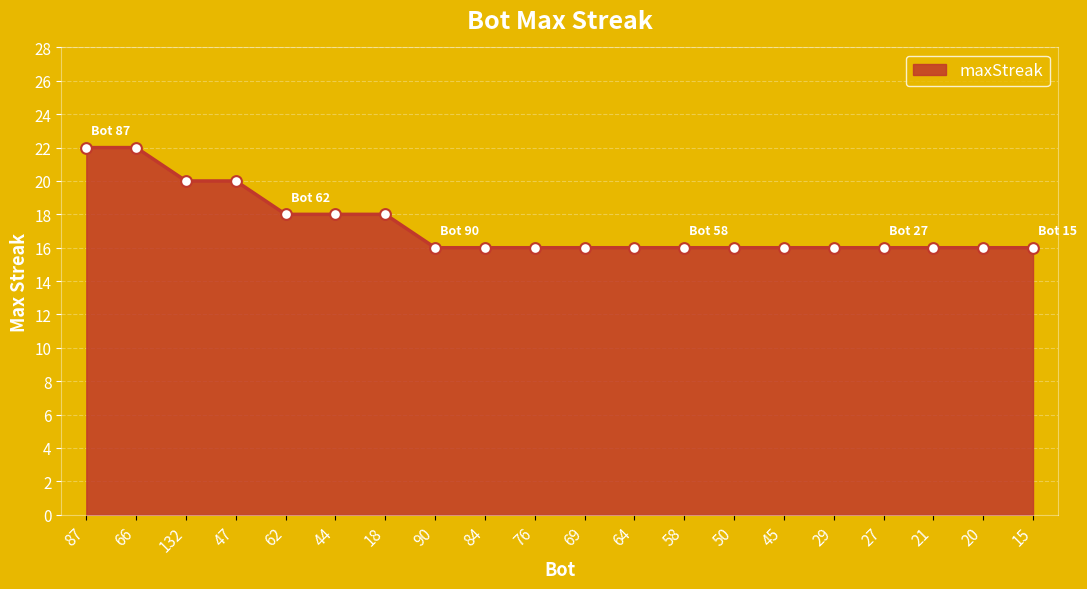

Which has a higher value, 44 or 21?

44